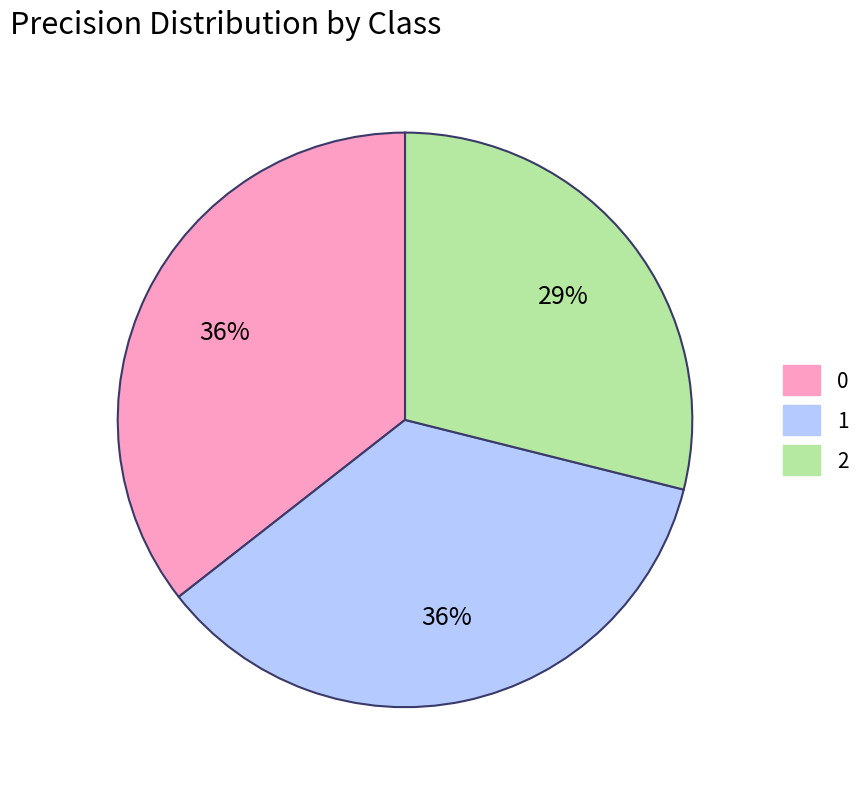

Do 1 and 0 together represent more than half of the pie?

Yes